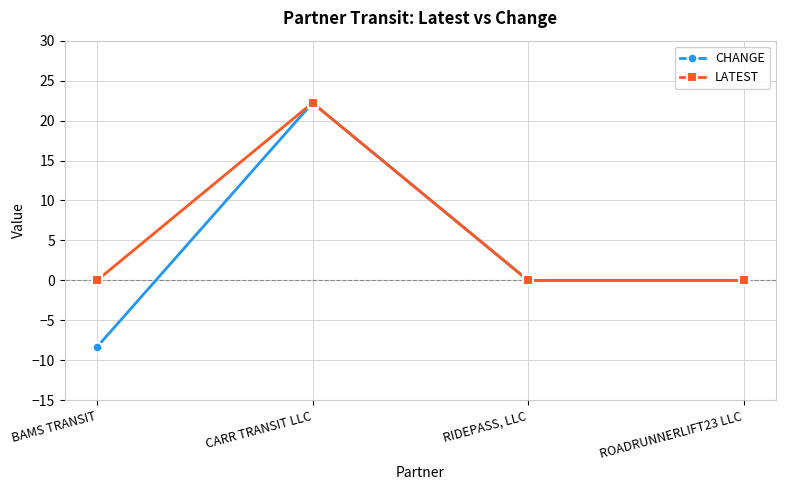

How many distinct data groups are displayed?

2